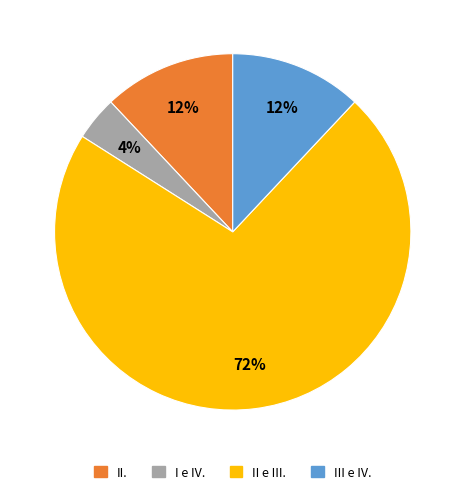

Does any single category account for the majority?

Yes